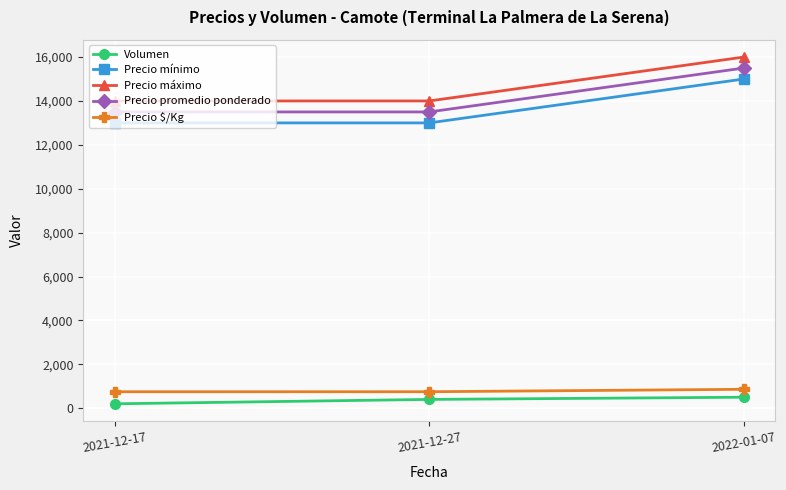

The value of Precio mínimo at 2021-12-17 is 13000. True or false?

True